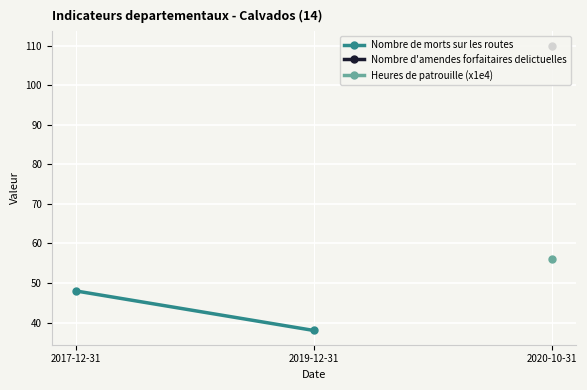

What is the label of the 1st point from the left?

2017-12-31